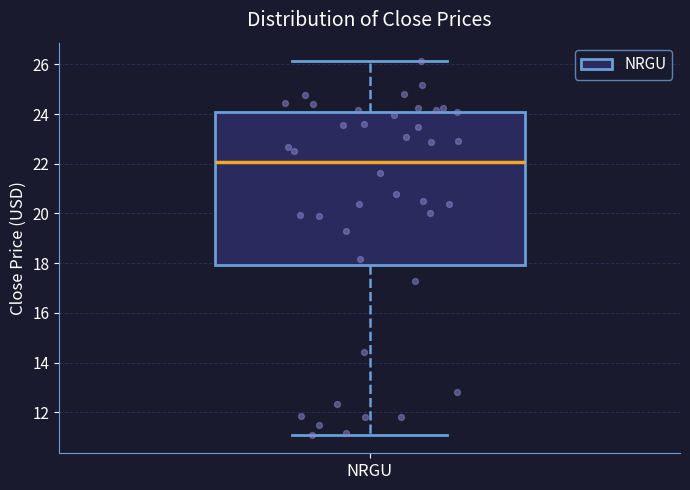

Where is the lower edge of the box for NRGU on the y-axis? The values are not printed on the chart, so give them approximately, as read against the axis.

18.0